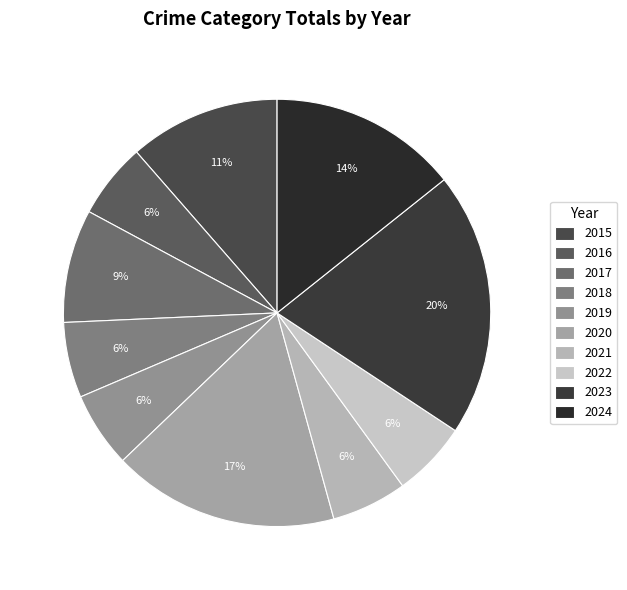

To the nearest percent, what is the average slice percentage?

10%